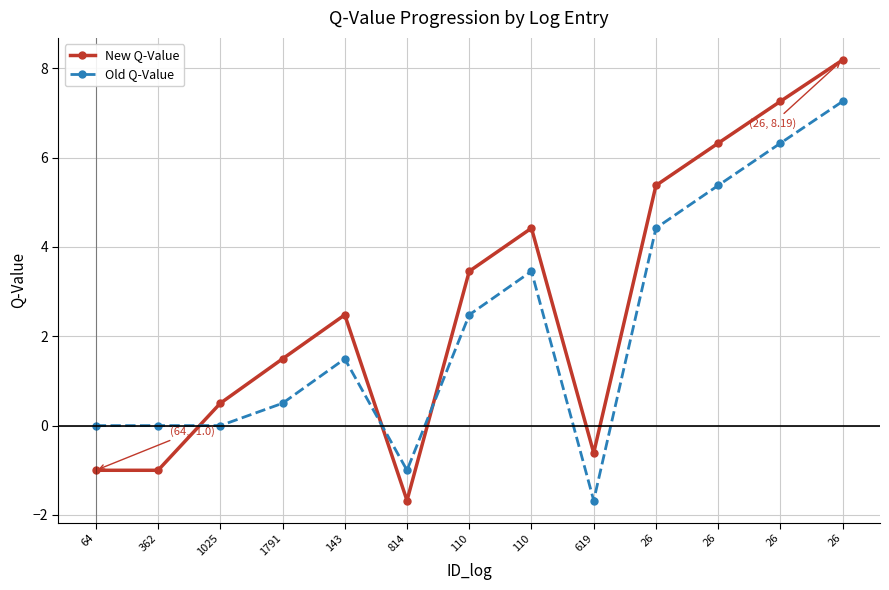

What is the approximate value of New Q-Value at 619?

-0.6